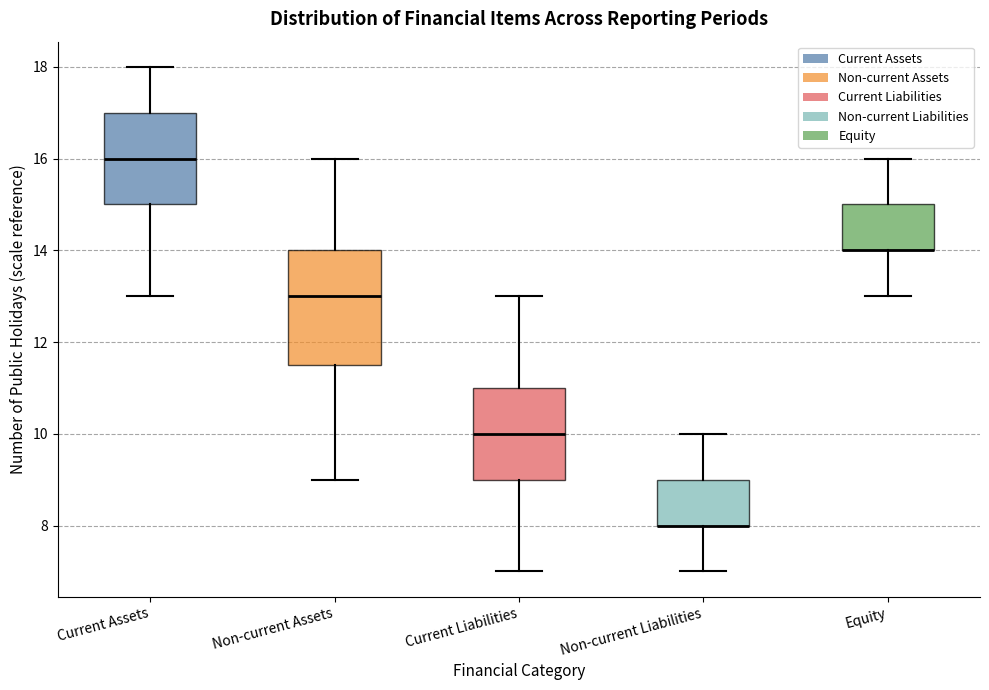

Which box is the tallest, from its lower edge to its upper edge?

Non-current Assets